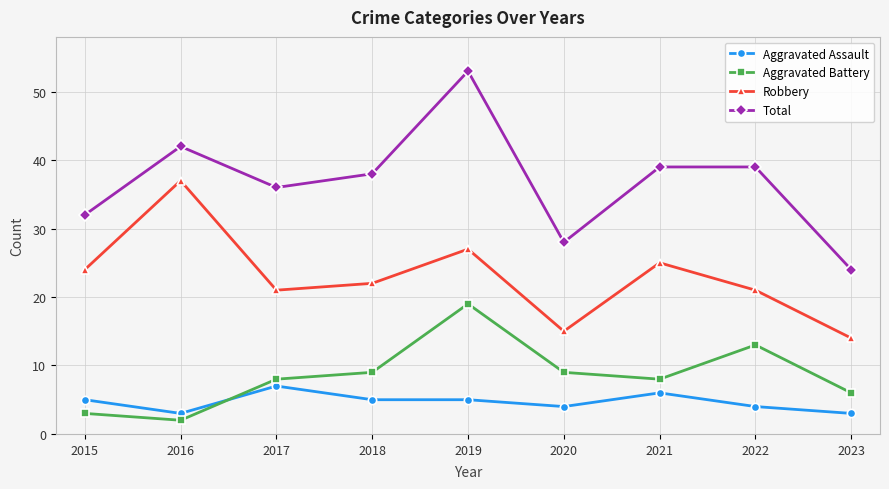

How many lines are shown in the chart?

4